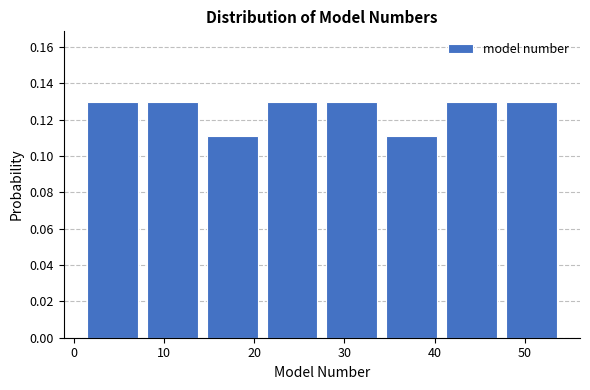

How tall is the bar that spans 8 to 14 on the x-axis? Neither the bar edges nor the heights are printed on the chart, so give them approximately, as read against the axes.

0.130